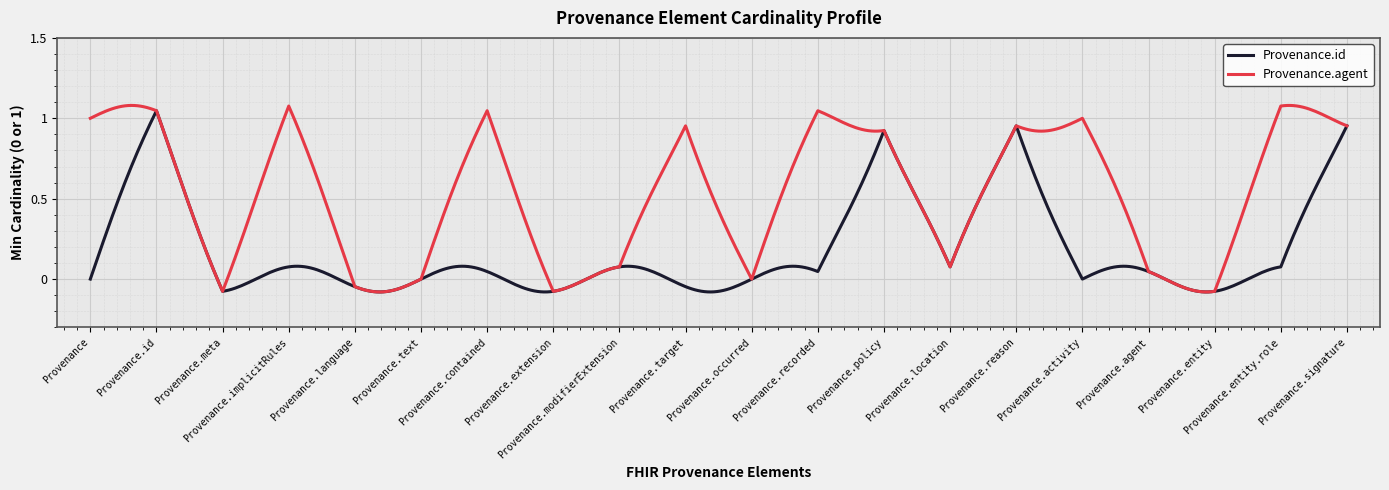

List the series in order of their overall mean, lowest first.

Provenance.id, Provenance.agent